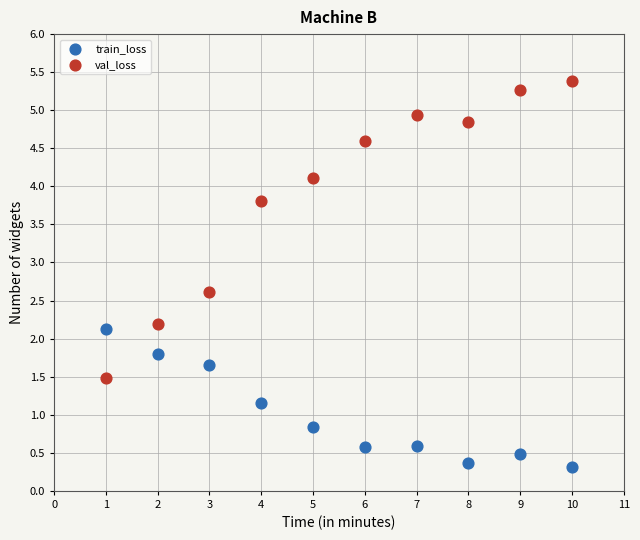

In the val_loss series, what Y value is closest to 3?

2.6